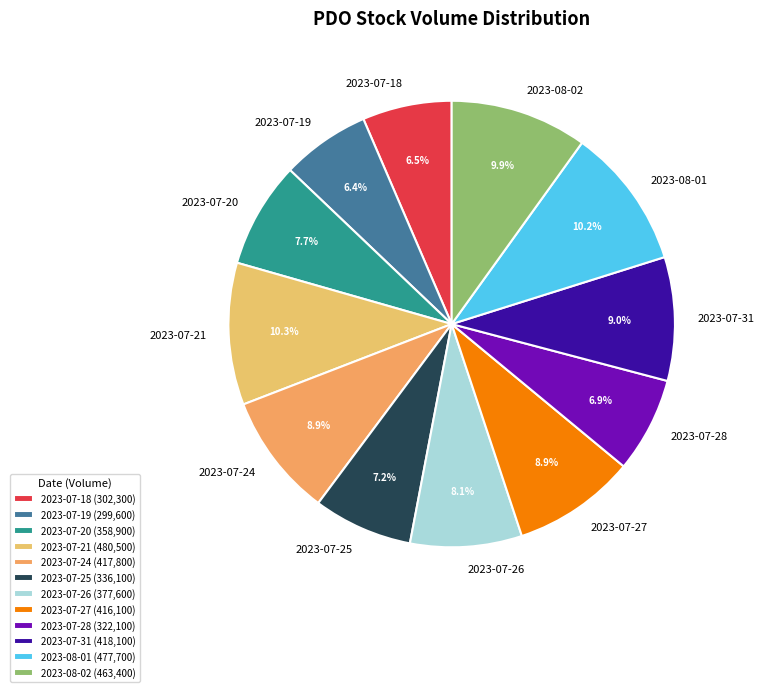

Is it true that 2023-07-31 is 9% of the pie?

True